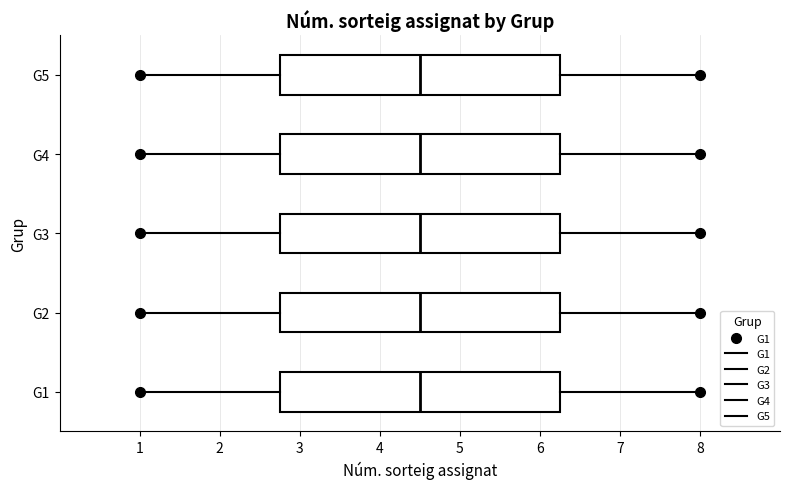

Reading bottom to top, read every box against the x-axis: the position of its median line, the range the box covers, and the ends of its whiskers. The values are not printed on the chart, so give them approximately, as read against the axis.

G1: median 4.5, box 2.8 to 6.3, whiskers 1.0 to 8.0
G2: median 4.5, box 2.8 to 6.3, whiskers 1.0 to 8.0
G3: median 4.5, box 2.8 to 6.3, whiskers 1.0 to 8.0
G4: median 4.5, box 2.8 to 6.3, whiskers 1.0 to 8.0
G5: median 4.5, box 2.8 to 6.3, whiskers 1.0 to 8.0